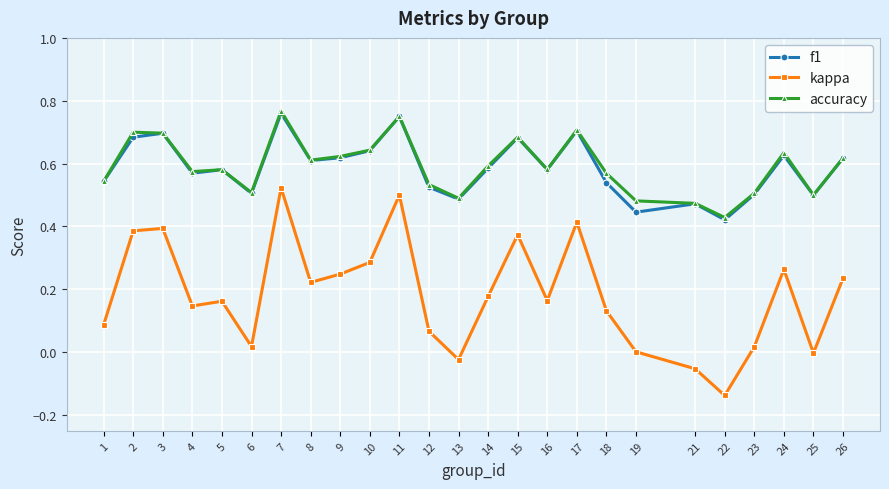

What is the total value across all series at 11?

2.0